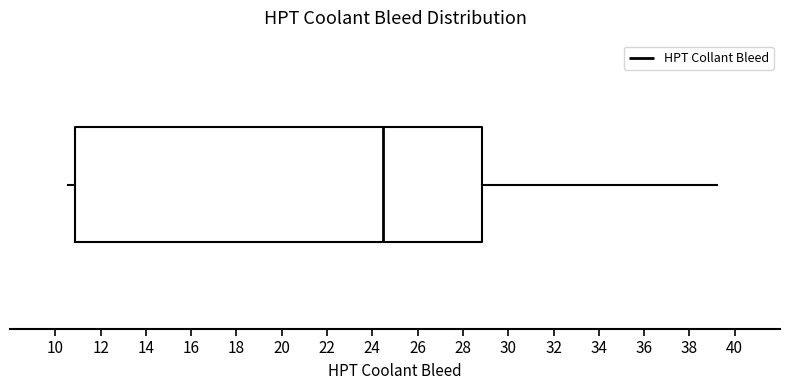

Where does the median line of the box sit on the x-axis? The values are not printed on the chart, so give them approximately, as read against the axis.

24.4